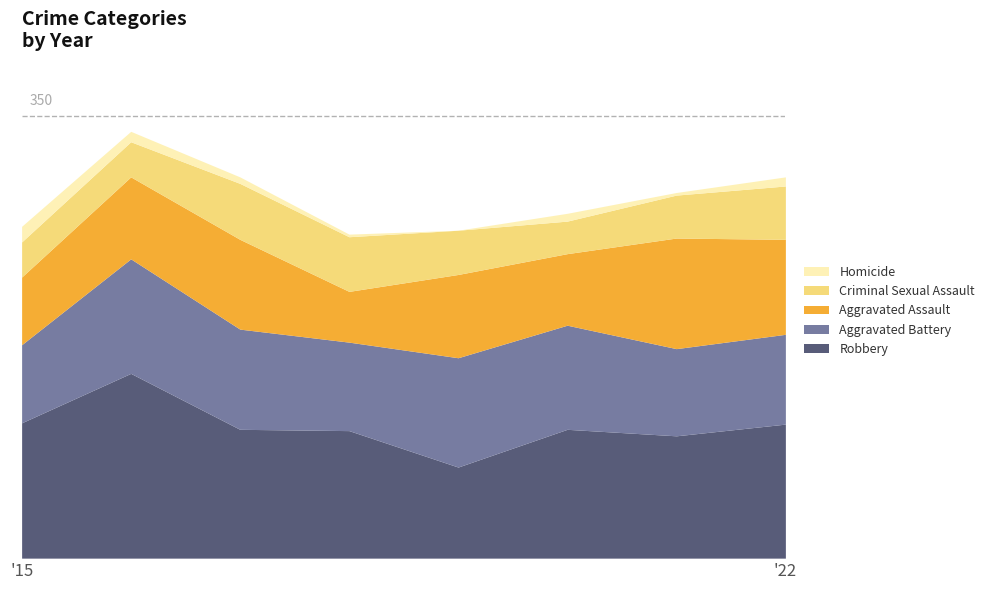

List the labels in order of Aggravated Assault value, smallest first.

2018, 2015, 2020, 2016, 2019, 2017, 2022, 2021